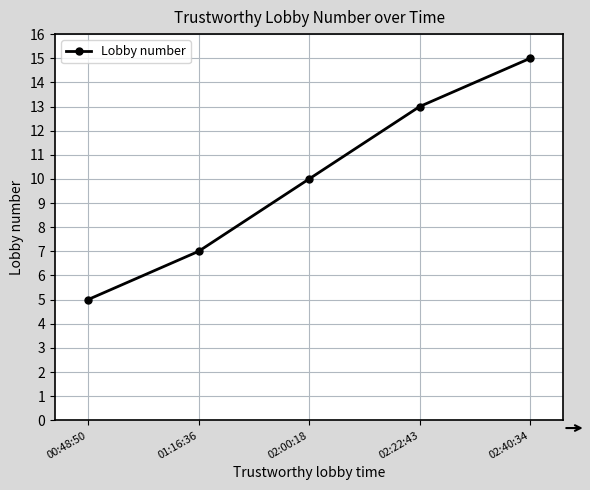

True or false: the data shows 23 at 02:40:34.

False